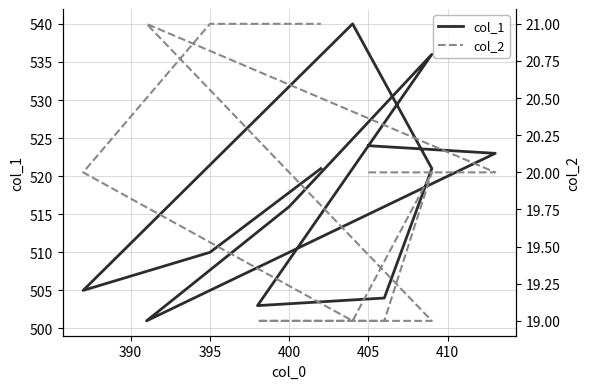

True or false: col_1 has a value of 133 at 415.

False